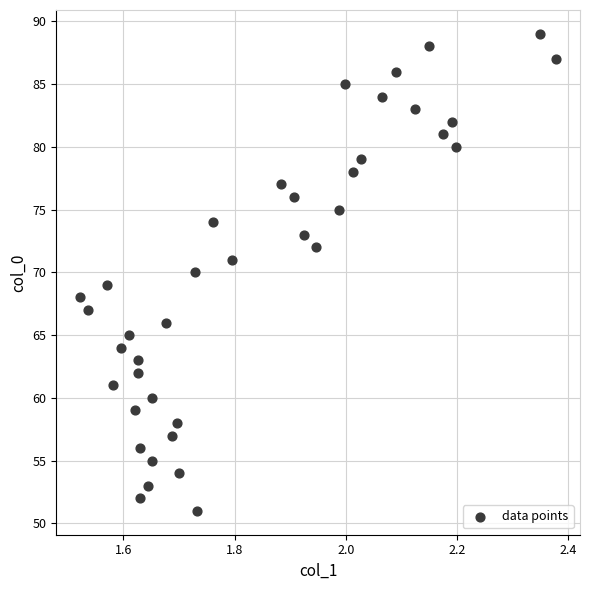

What is the range of Y values (max minus min)?

38